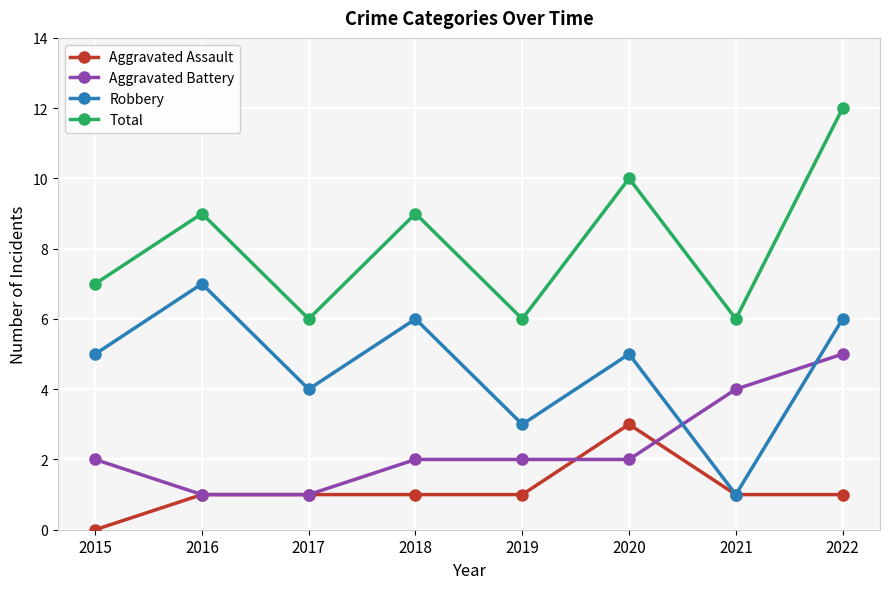

Is it true that Robbery equals 4 at 2017?

True